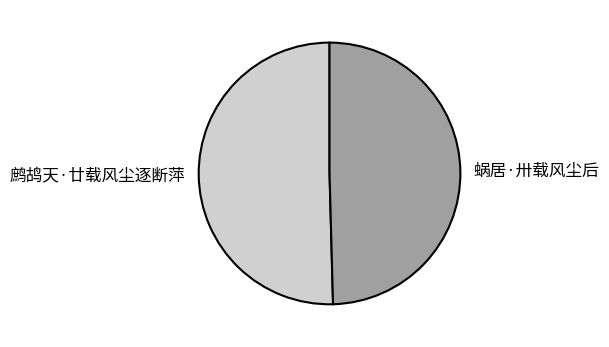

Does any single category account for the majority?

Yes